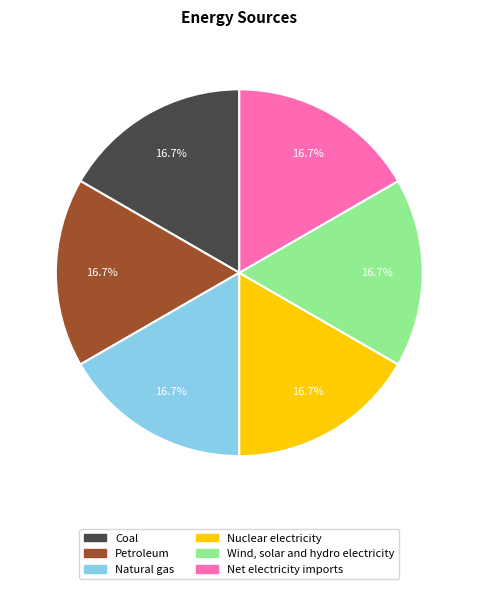

Combined, what portion of the pie is Natural gas and Wind, solar and hydro electricity?

33.3%